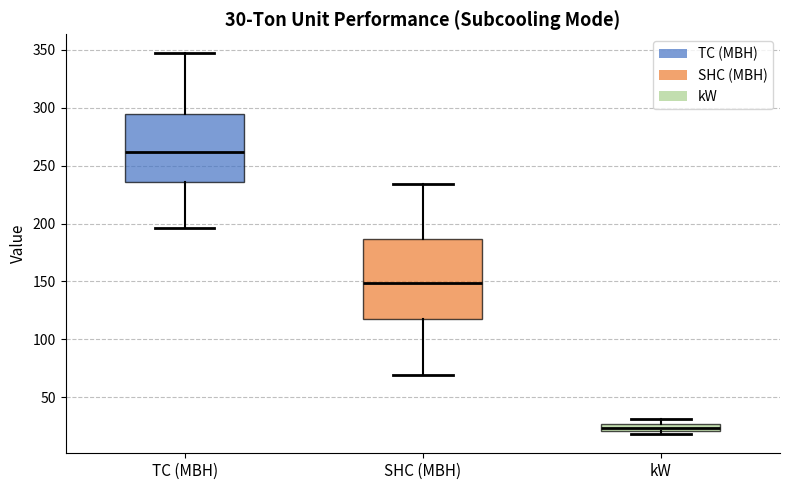

Which box has the lowest median line?

kW